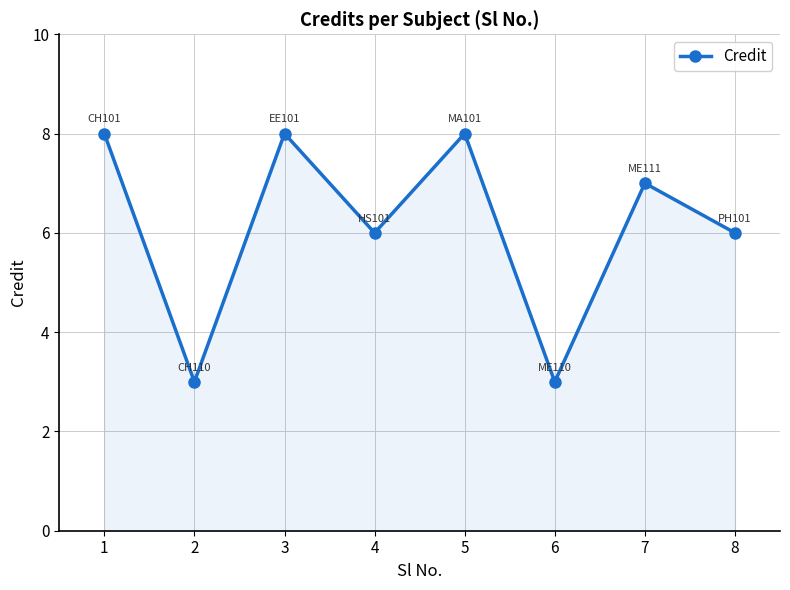

Which has a higher value, 4 or 2?

4